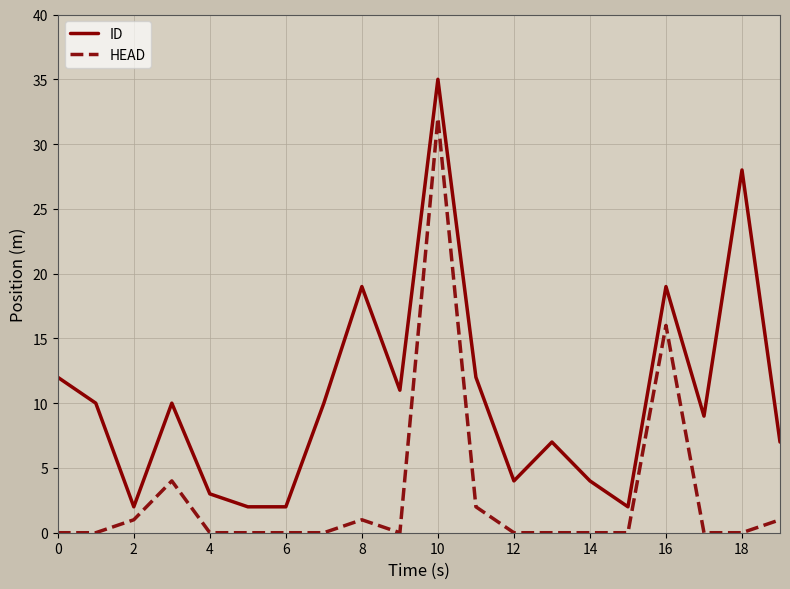

What are all the series names shown in the legend?

ID, HEAD